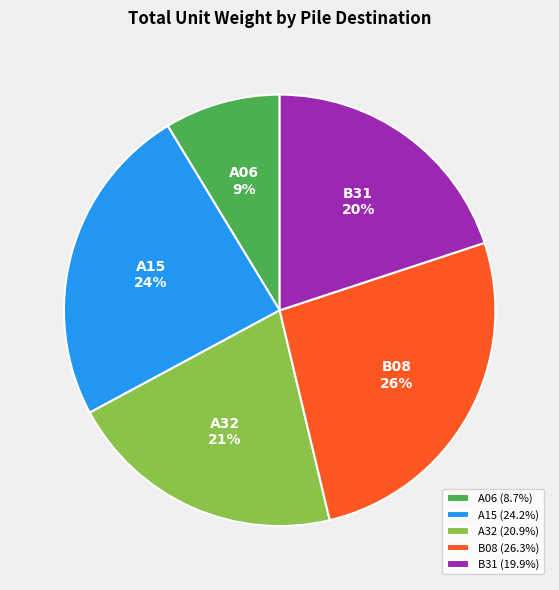

How many slices are in this pie chart?

5